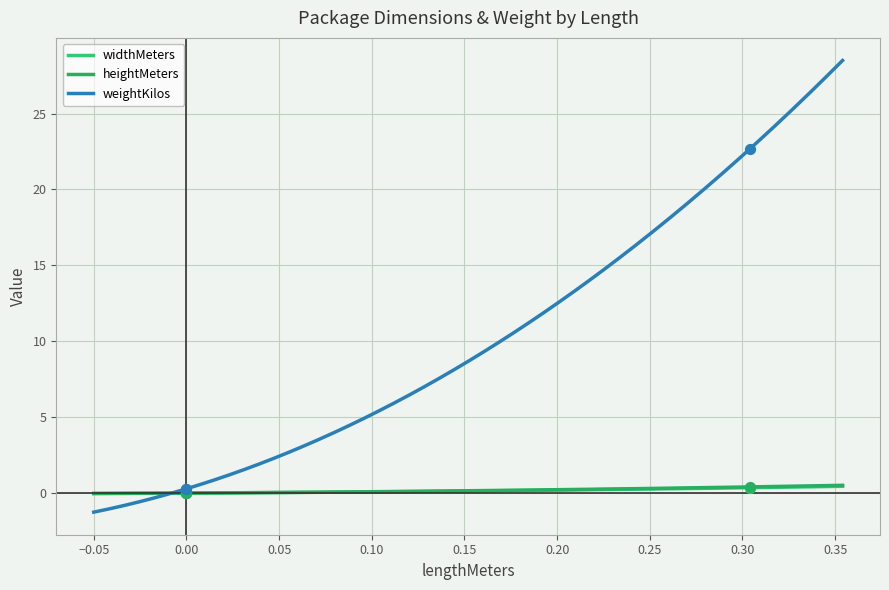

What is the total value across all series at 0.0?

0.3